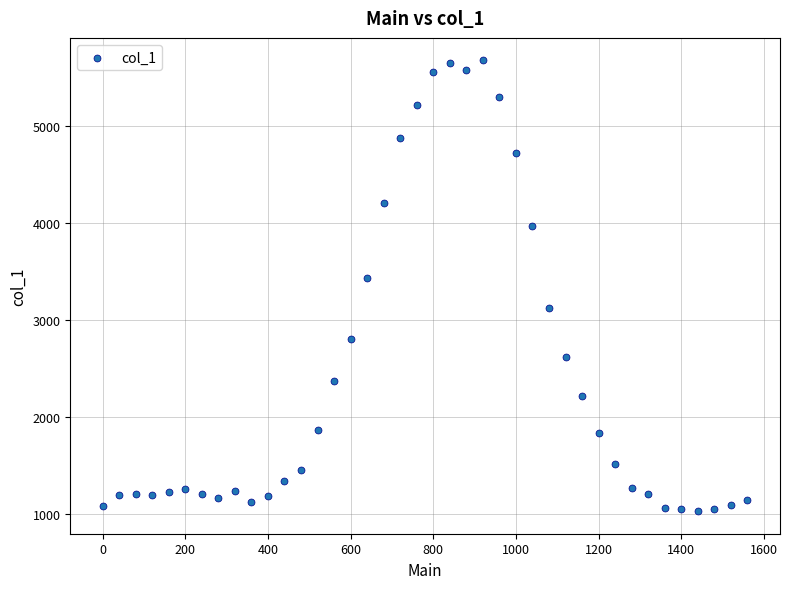

What is the range of Y values (max minus min)?

4657